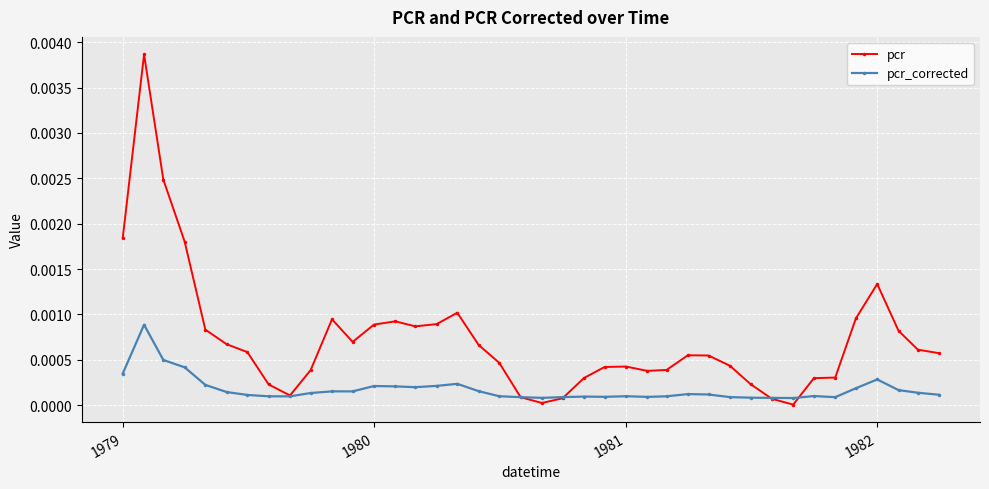

List the series in order of their peak value, lowest first.

pcr_corrected, pcr